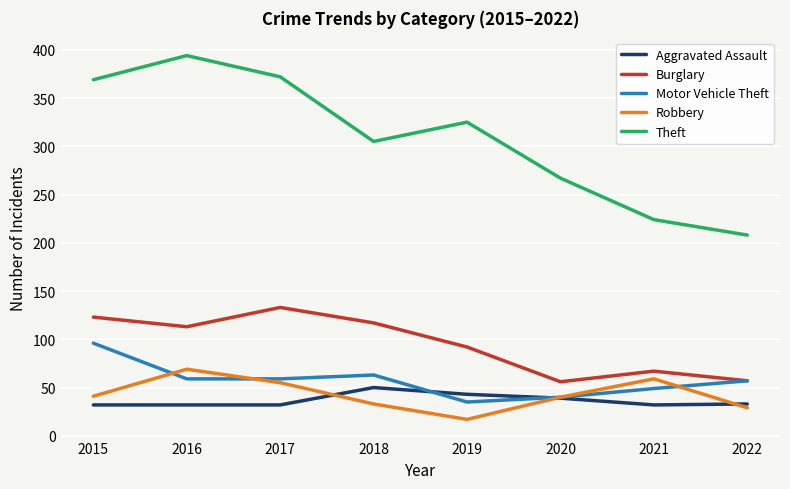

True or false: Theft and Burglary cross at least once.

False